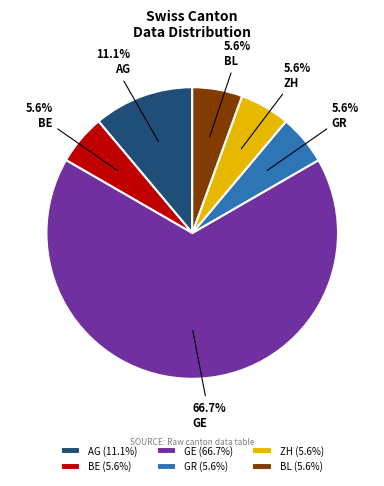

Approximately how many times larger is the value at BE compared to ZH?

1.0